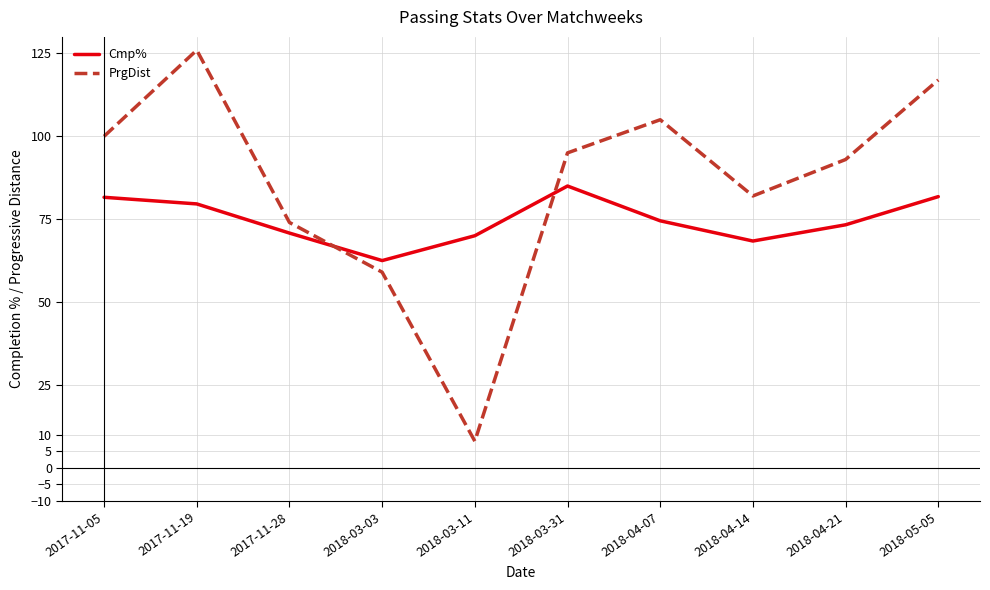

True or false: PrgDist has a value of 126.0 at 2017-11-19.

True